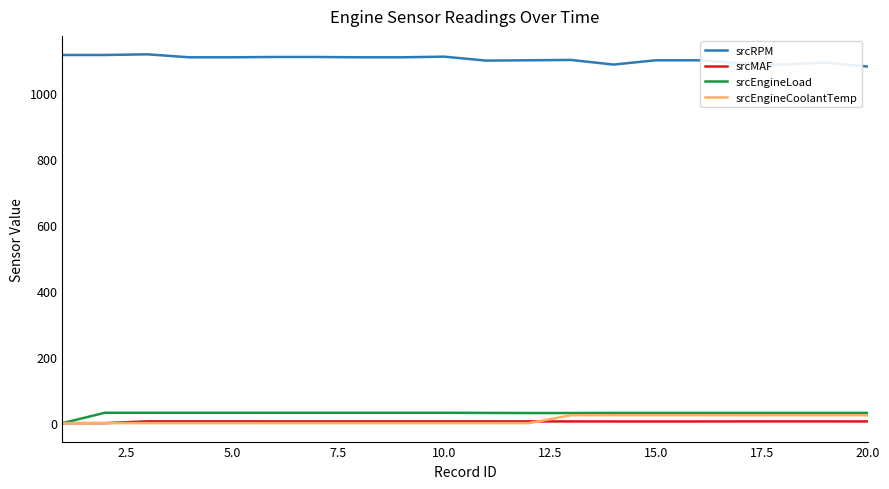

What is the highest value of the srcRPM series?

1116.0